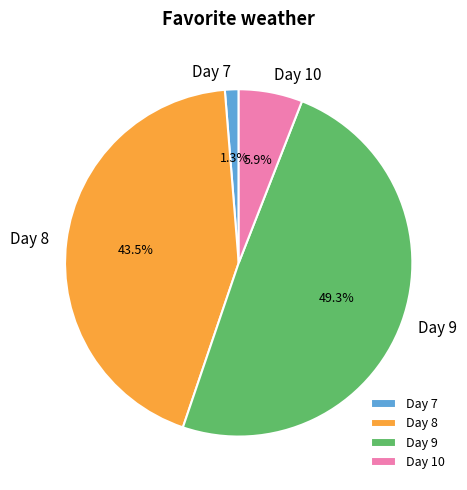

Which has a higher value, Day 10 or Day 8?

Day 8